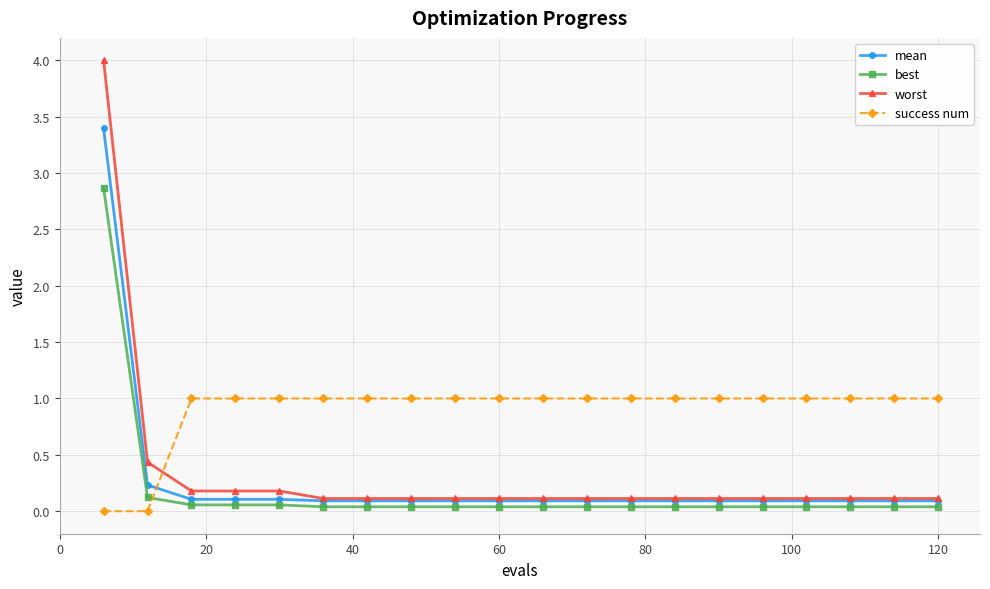

Which series has the largest total across all categories?

success num